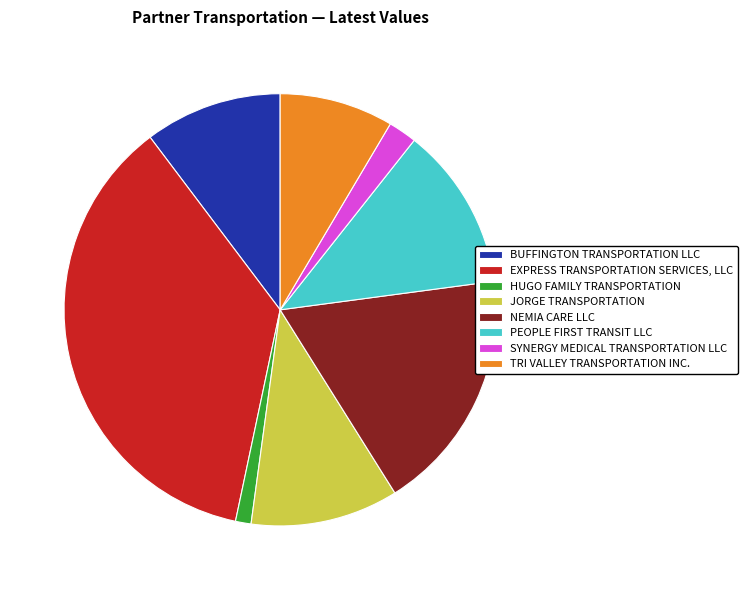

Which category has the smallest portion of the pie?

HUGO FAMILY TRANSPORTATION